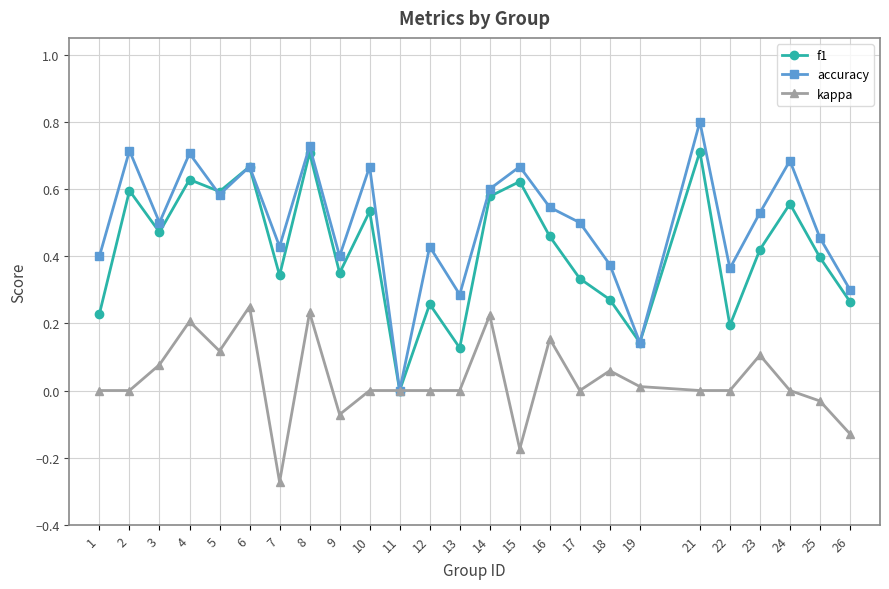

Which label corresponds to the largest value in the chart?

21